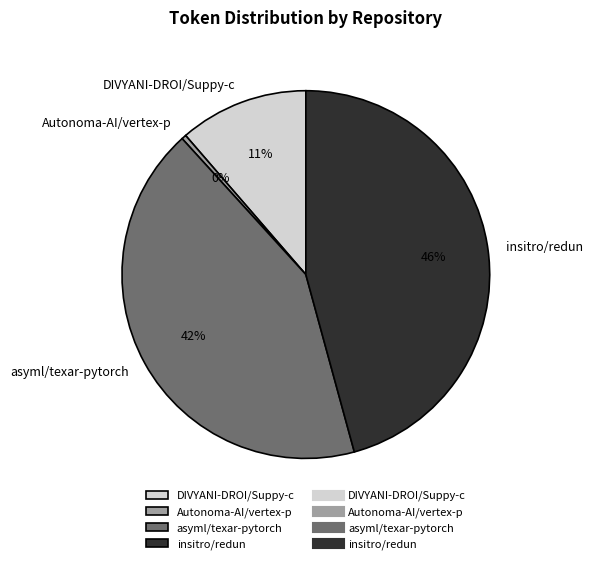

Is it true that insitro/redun is 58% of the pie?

False